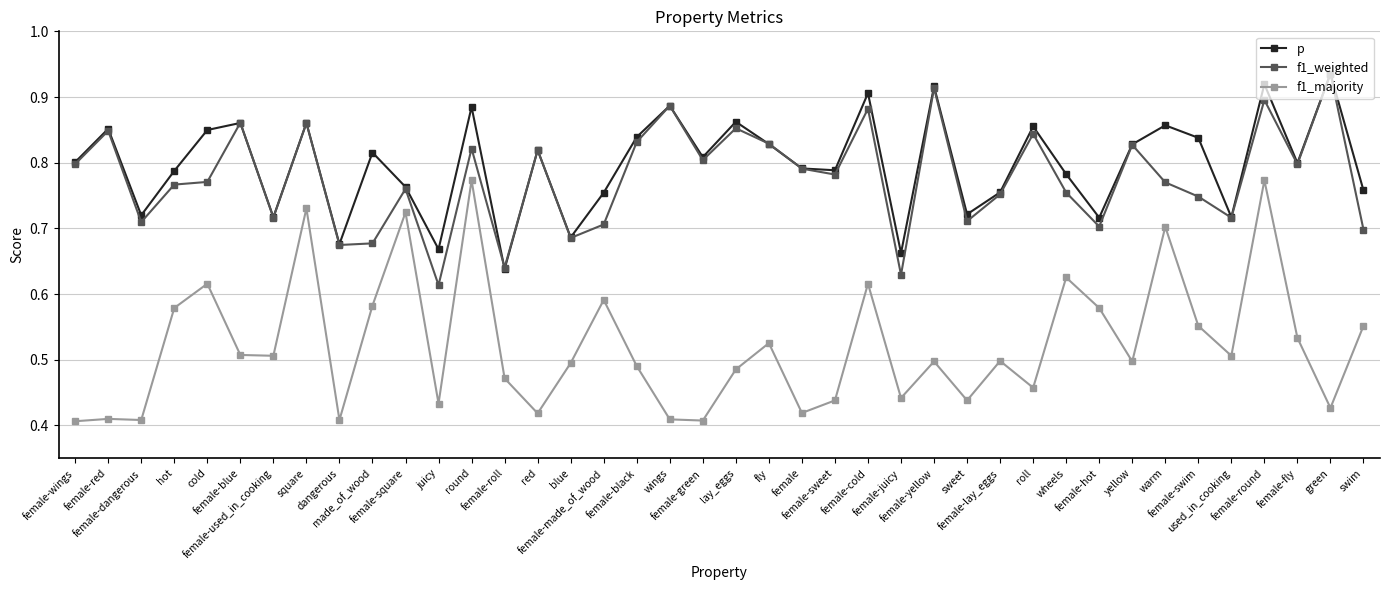

How many series are shown in this chart?

3